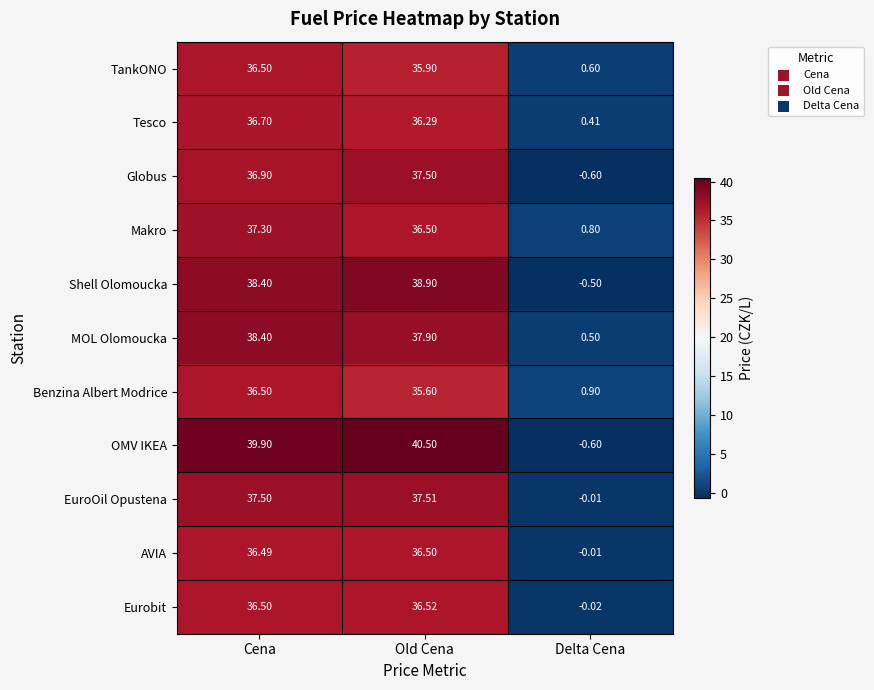

How many distinct data groups are displayed?

11